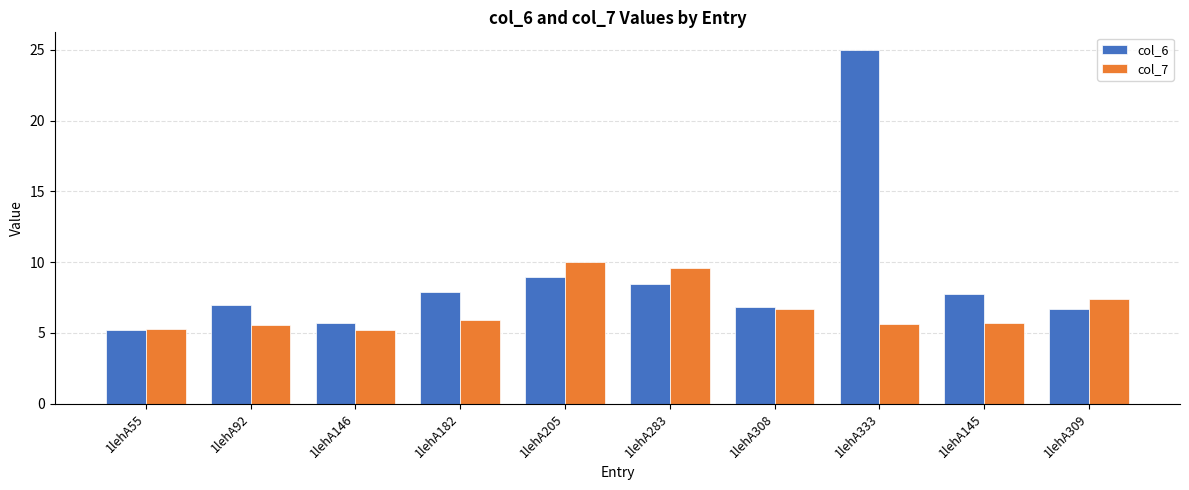

What is the average value of the col_7 series?

6.7